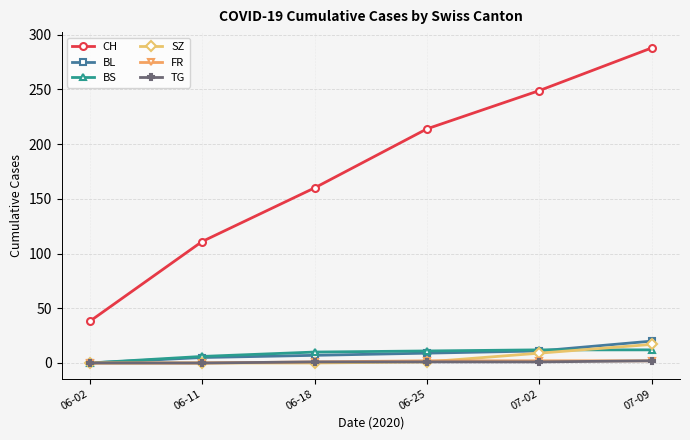

True or false: BS and CH cross at least once.

False